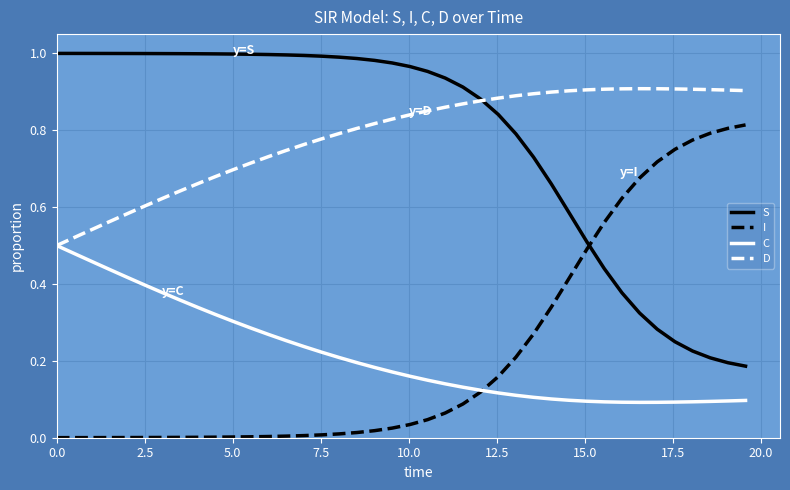

Rank the series by their maximum value, from highest to lowest.

S, D, I, C